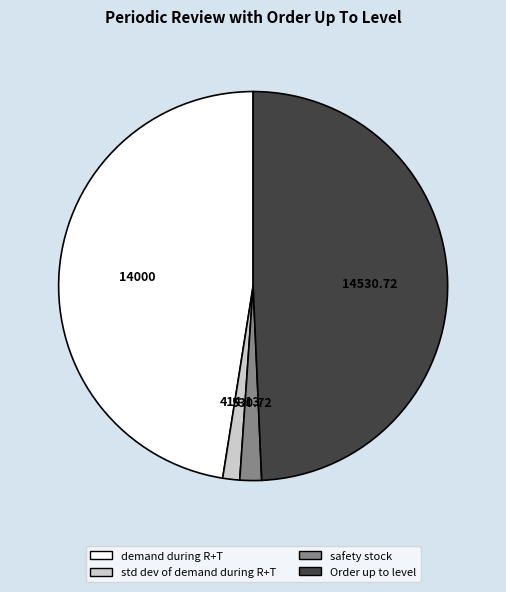

Approximately how many times larger is the value at Order up to level compared to demand during R+T?

1.0